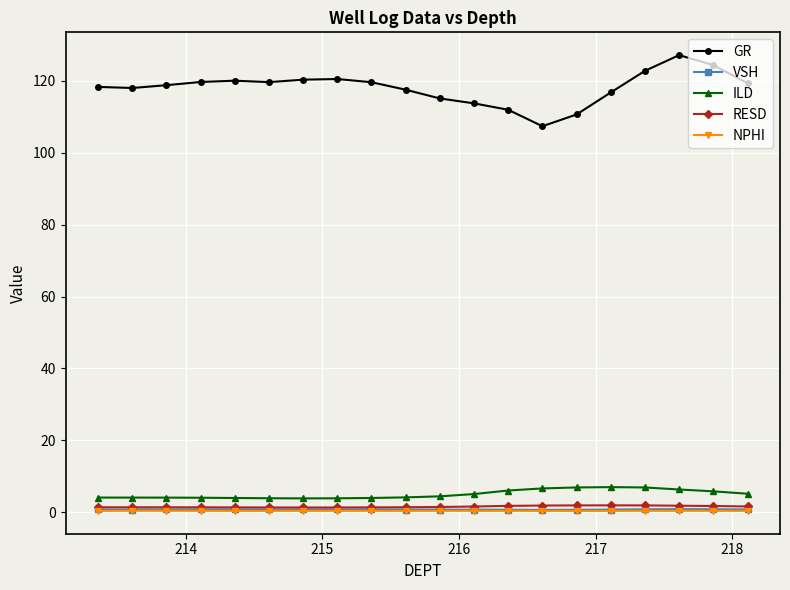

True or false: NPHI has more than 1 interior local peaks.

True